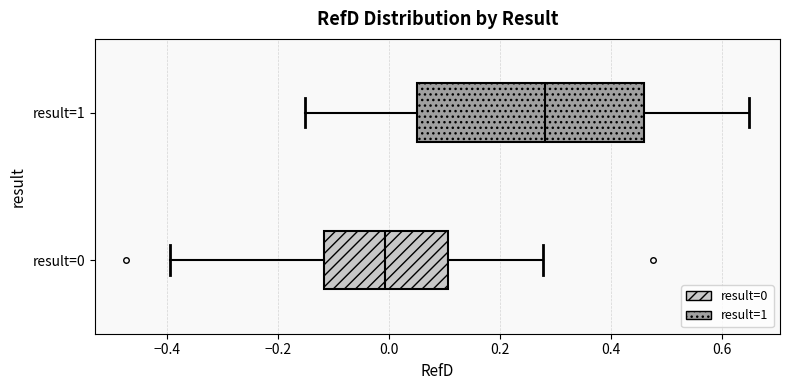

Reading bottom to top, transcribe this box plot: for each box, give where its median line is, the range the box spans, and where its two whiskers end, as read against the x-axis. The values are not printed on the chart, so give them approximately, as read against the axis.

result=0: median 0.00, box -0.12 to 0.10, whiskers -0.40 to 0.28
result=1: median 0.28, box 0.06 to 0.46, whiskers -0.16 to 0.64